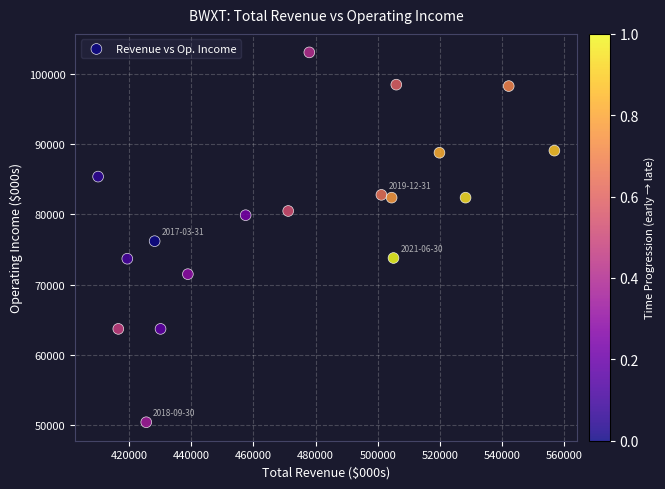

What is the range of X values (max minus min)?

146900